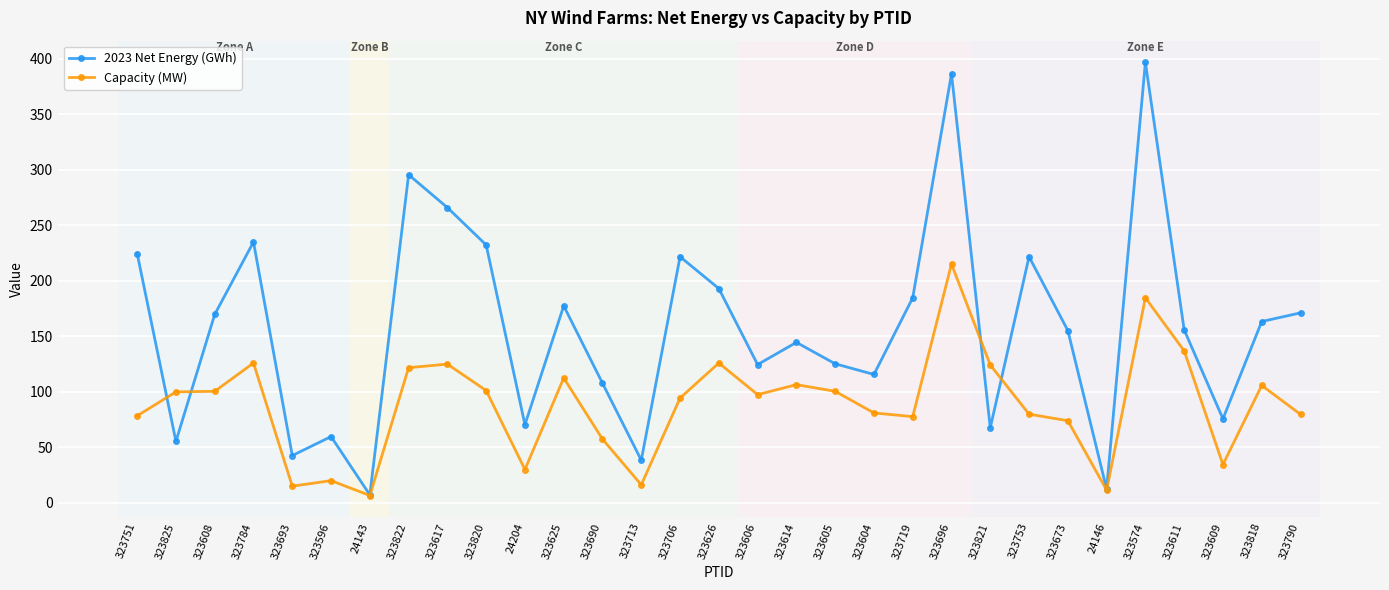

What is the lowest value of the Capacity (MW) series?

6.6